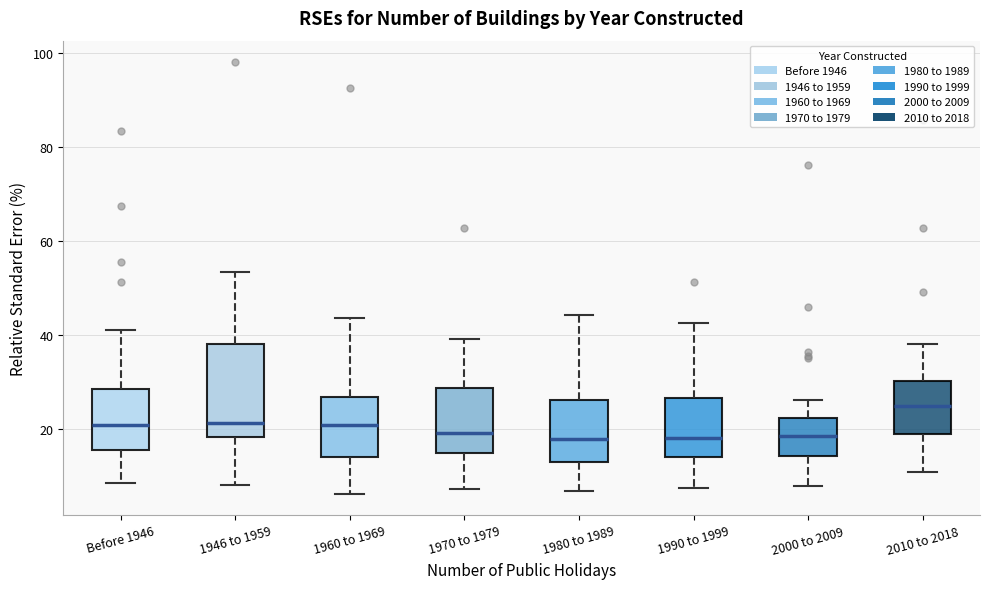

Where does the upper whisker of the box for 1990 to 1999 end on the y-axis? The values are not printed on the chart, so give them approximately, as read against the axis.

42